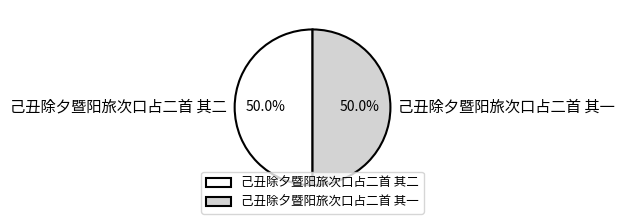

The 己丑除夕暨阳旅次口占二首 其二 slice represents 41% of the pie. True or false?

False